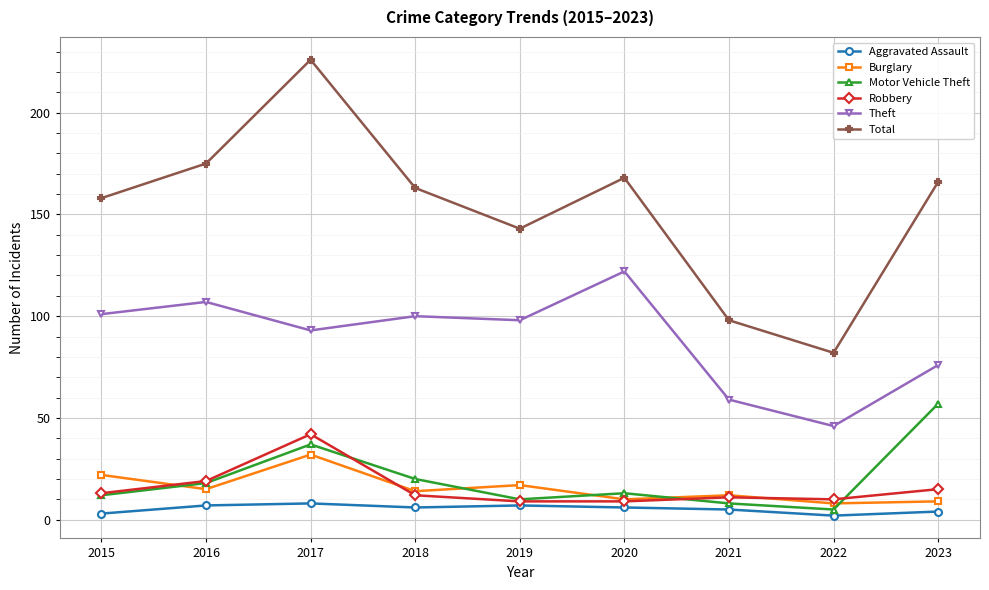

What is the average value of the Theft series?

89